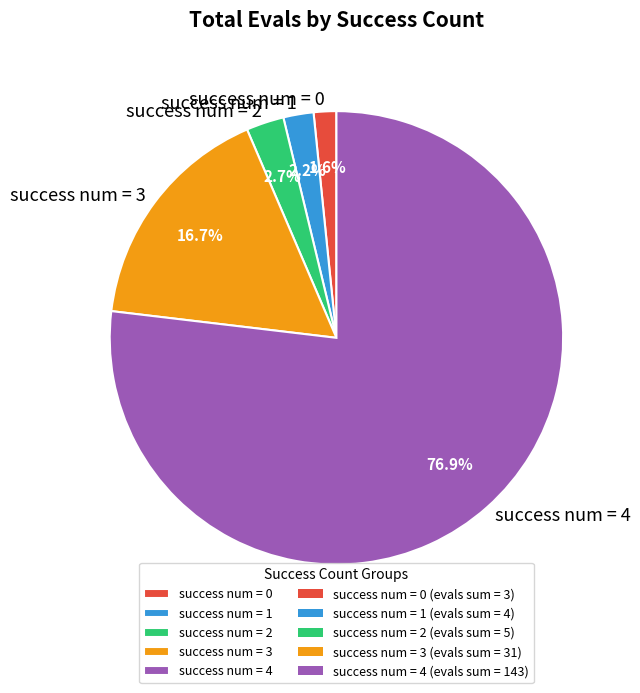

How much of the chart is everything except success num = 2?

97.3%